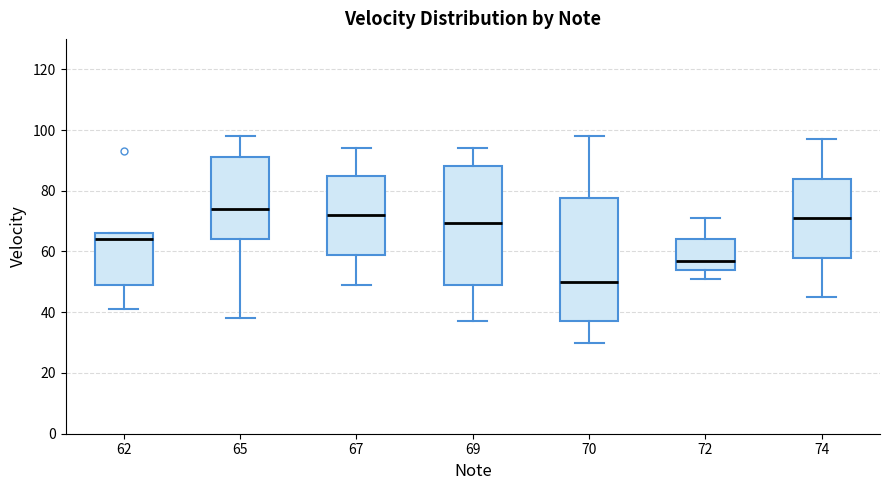

Which box's median line is the lowest?

70